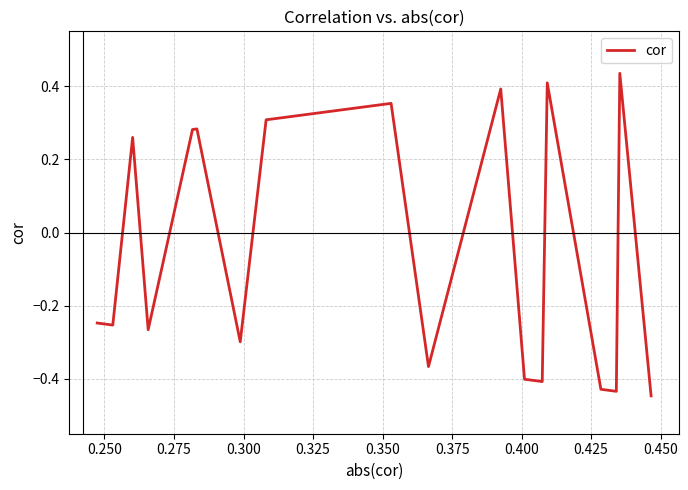

How many points are higher than both their immediate neighbors (excluding endpoints)?

6